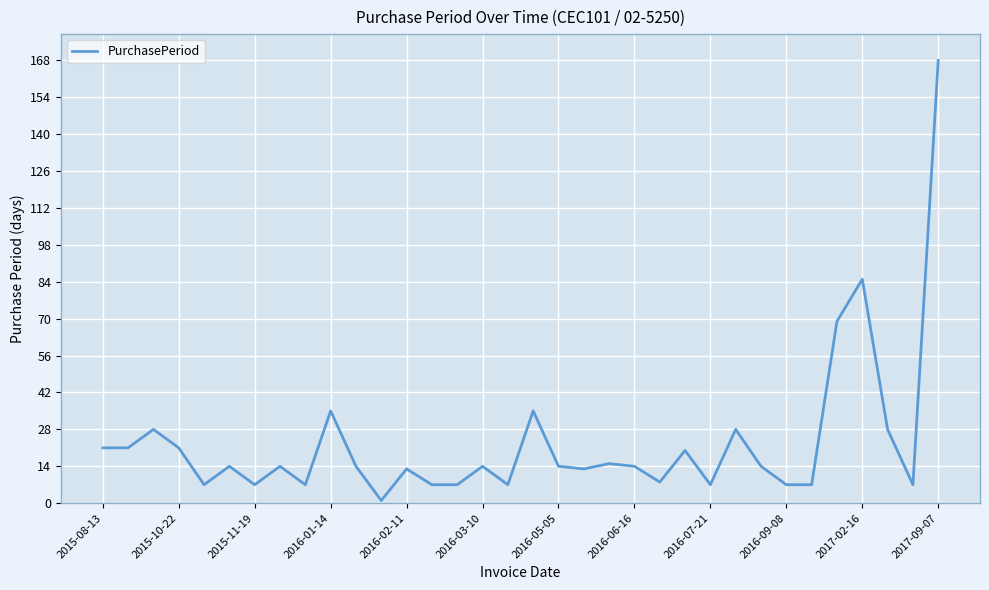

What is the greatest value displayed?

168